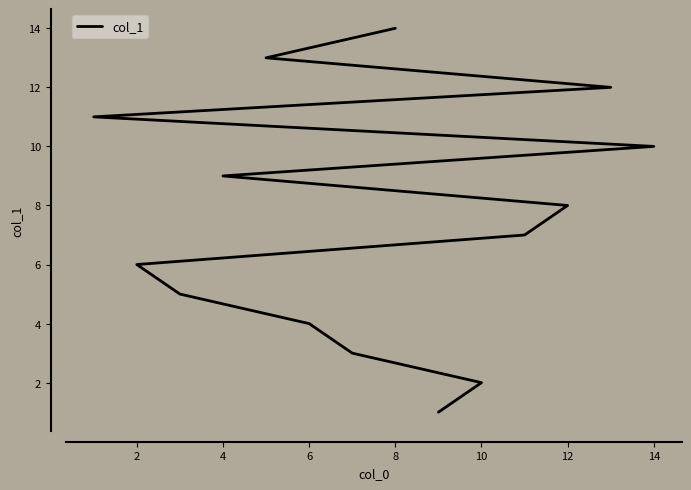

Count the number of categories in the chart.

14